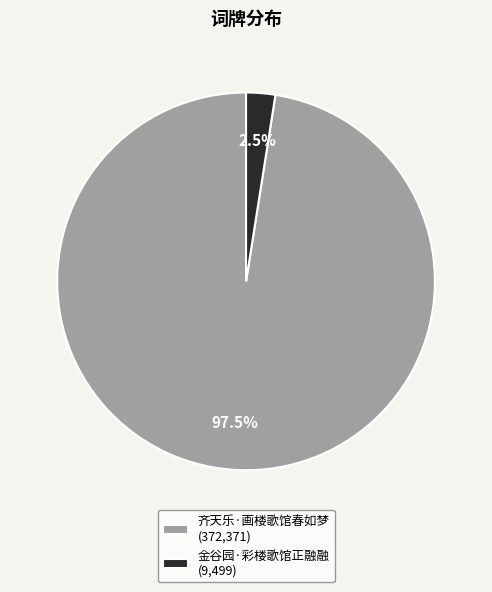

Which has a higher value, 齐天乐·画楼歌馆春如梦 or 金谷园·彩楼歌馆正融融?

齐天乐·画楼歌馆春如梦